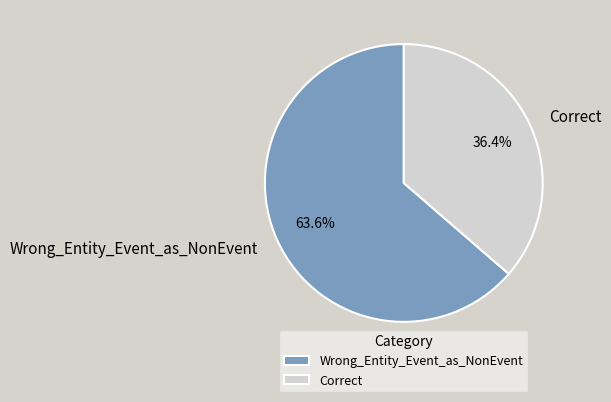

Is Wrong_Entity_Event_as_NonEvent the majority of the pie?

Yes